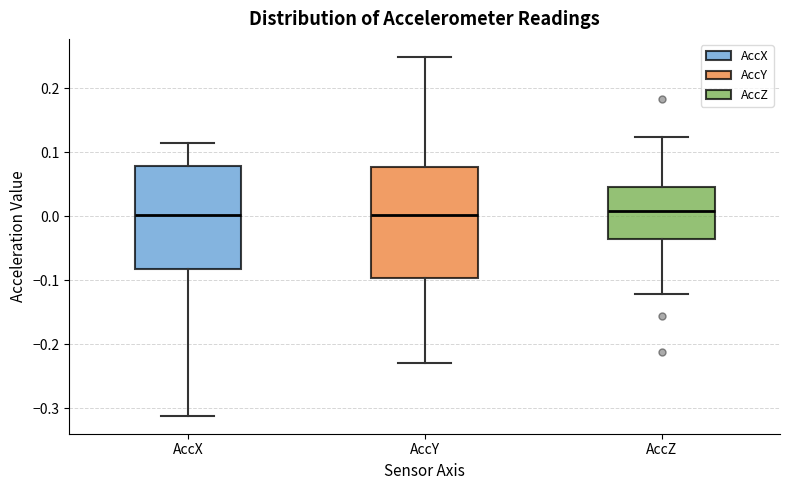

Comparing the boxes themselves (not the whiskers), which one is the tallest?

AccY